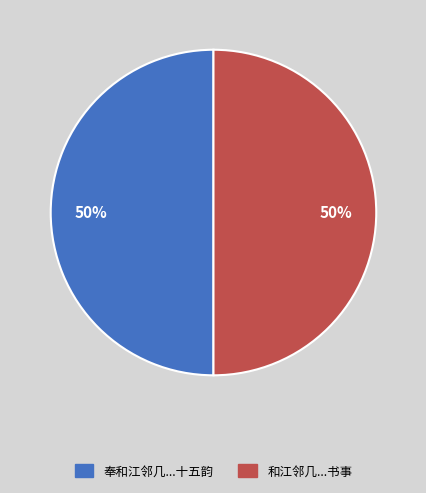

To the nearest percent, what is the average slice percentage?

50%